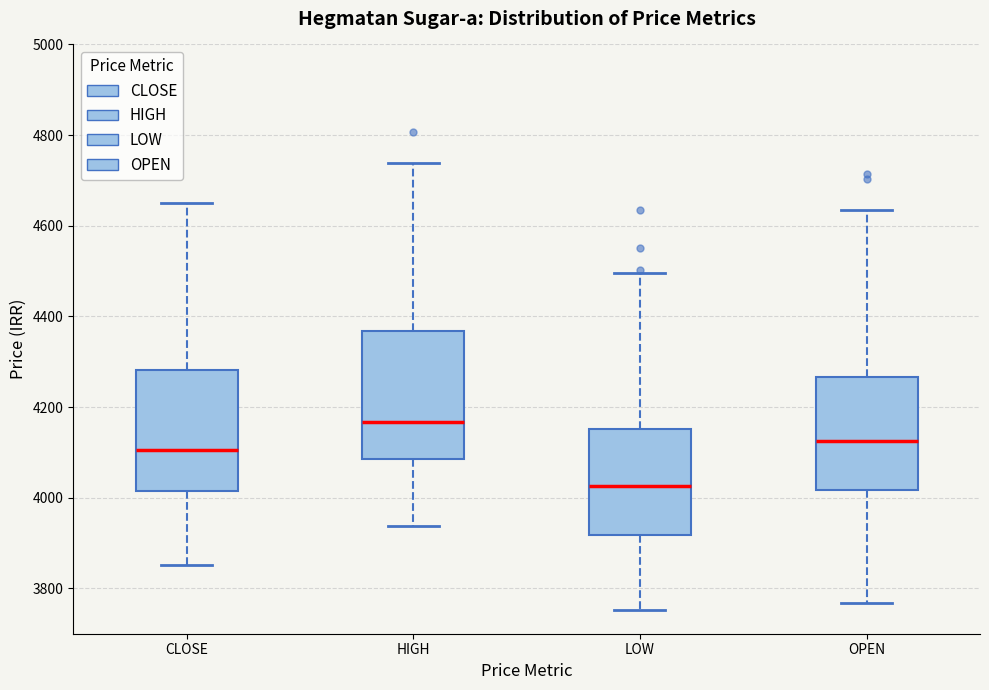

Reading left to right, read every box against the y-axis: the position of its median line, the range the box covers, and the ends of its whiskers. The values are not printed on the chart, so give them approximately, as read against the axis.

CLOSE: median 4100, box 4020 to 4280, whiskers 3860 to 4660
HIGH: median 4160, box 4080 to 4360, whiskers 3940 to 4740
LOW: median 4020, box 3920 to 4160, whiskers 3760 to 4500
OPEN: median 4120, box 4020 to 4260, whiskers 3760 to 4640